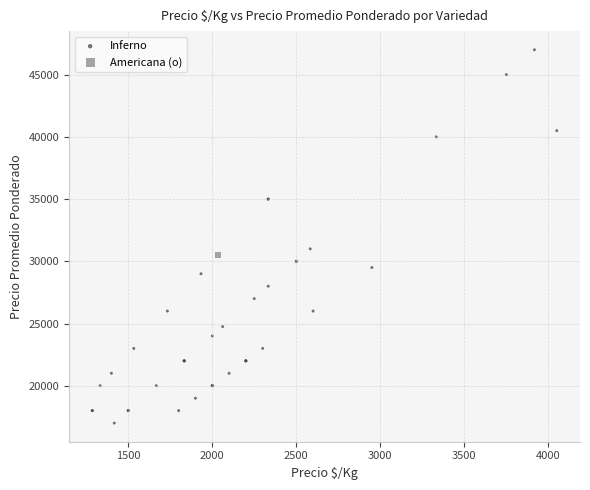

What are all the series names shown in the legend?

Inferno, Americana (o)